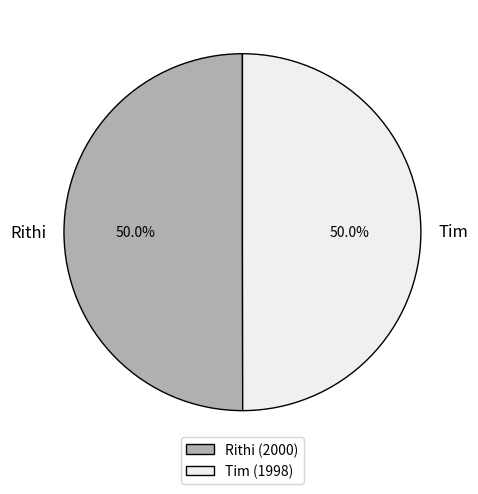

Approximately how many times larger is the value at Rithi (2000) compared to Tim (1998)?

1.0